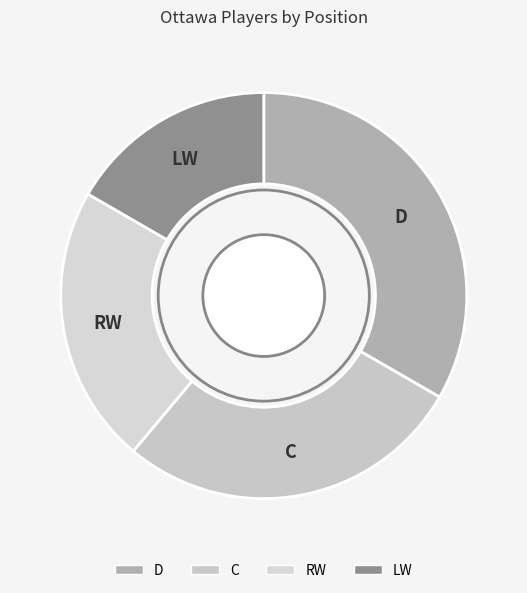

True or false: LW accounts for 17% of the total.

True